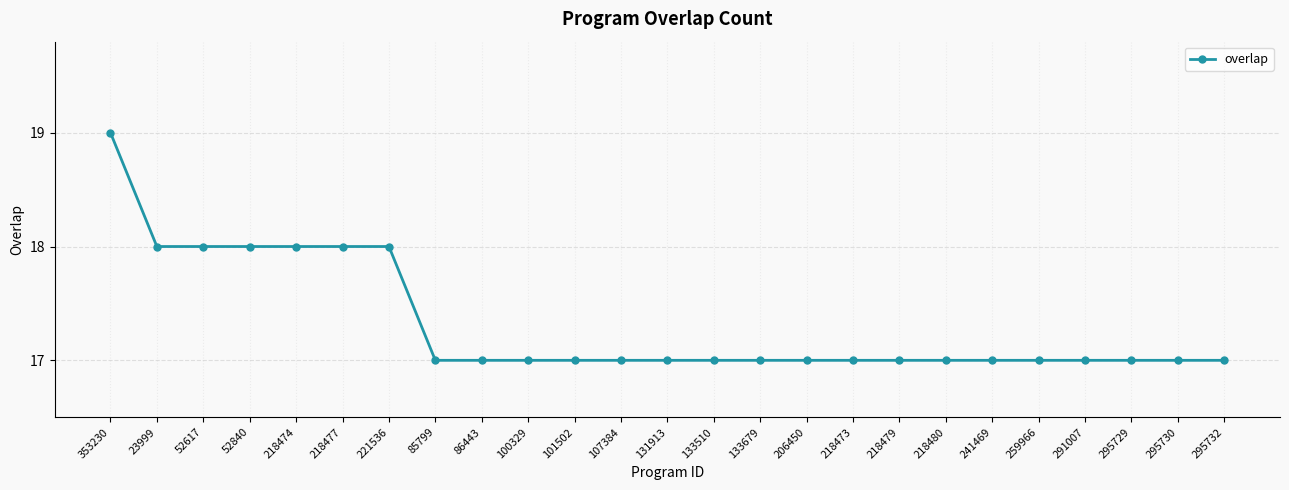

What is the change in value from 353230 to 221536?

-1